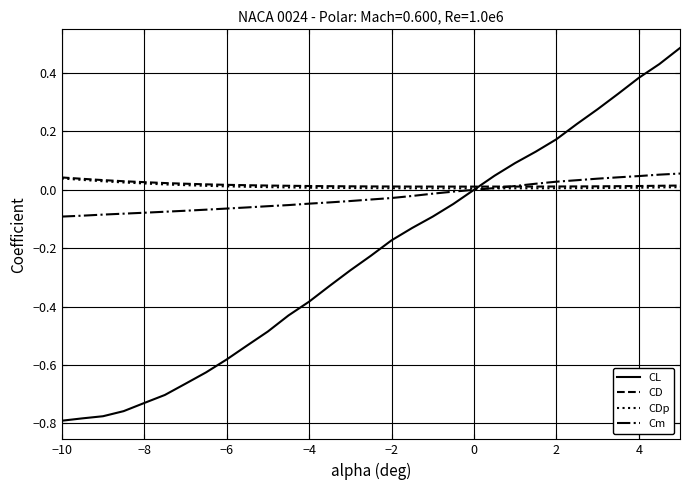

Which series has the largest range (max minus min)?

CL